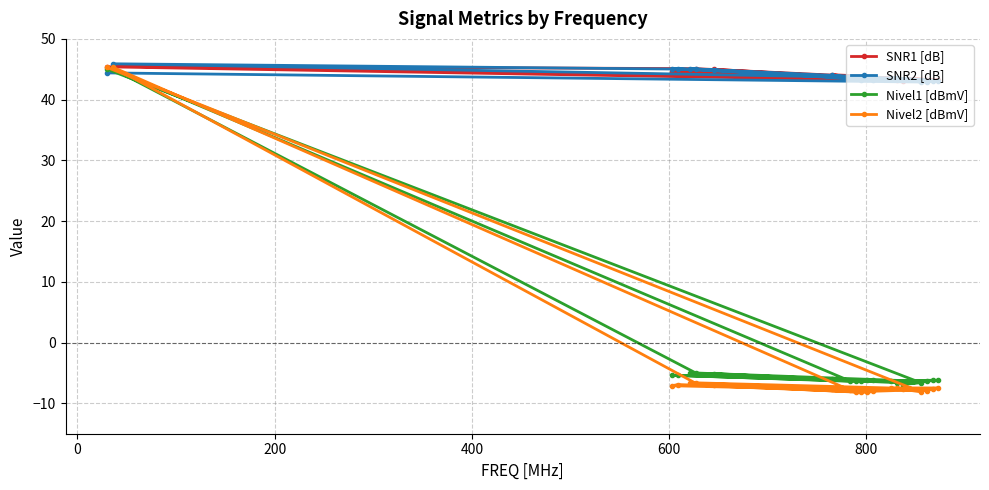

What is the value of the Nivel2 [dBmV] point at the 17th from the left?

-8.1